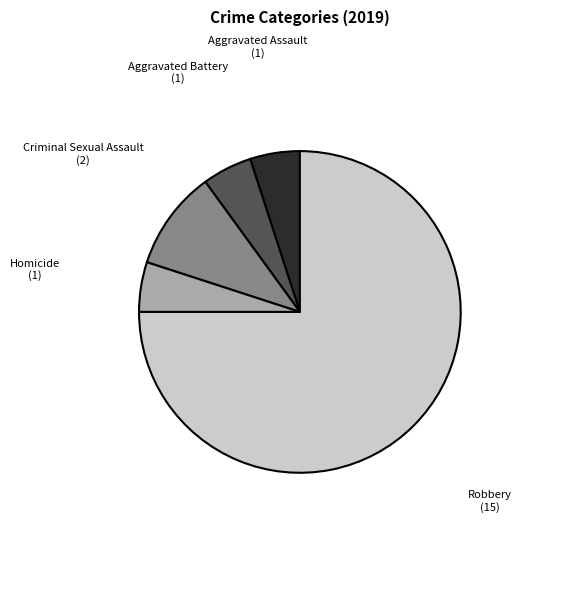

Which has a higher value, Criminal Sexual Assault or Homicide?

Criminal Sexual Assault